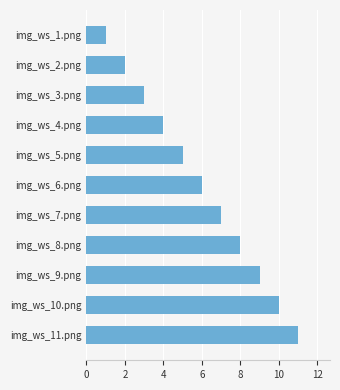

True or false: the data shows 5 at img_ws_3.png.

False